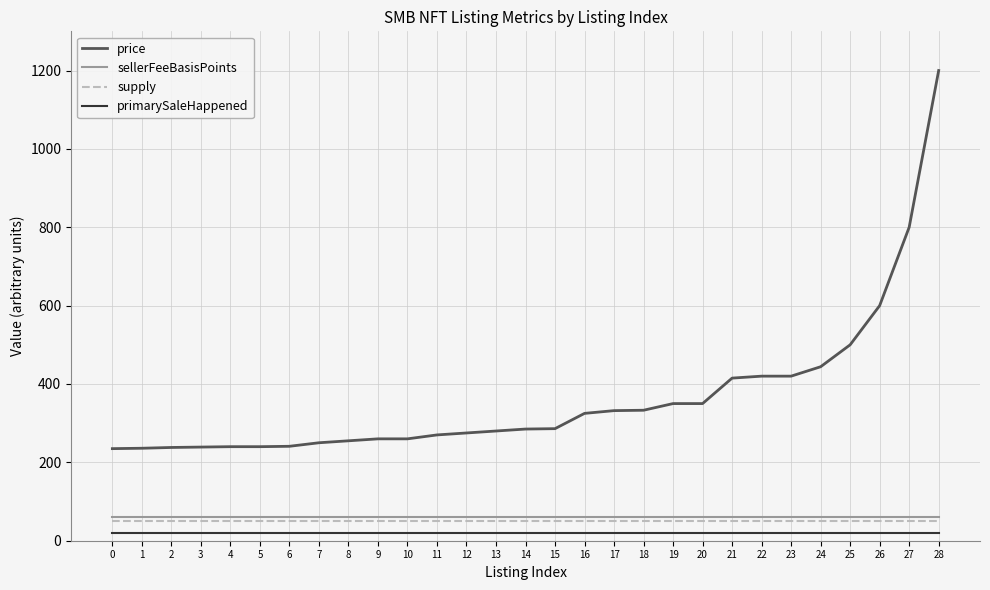

The value of price at 19 is 185. True or false?

False